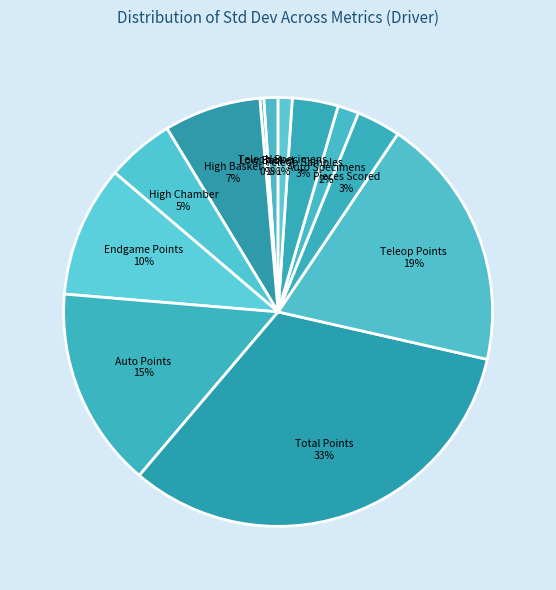

To the nearest percent, what is the difference between the Endgame Points and Teleop Points slice percentages?

9%